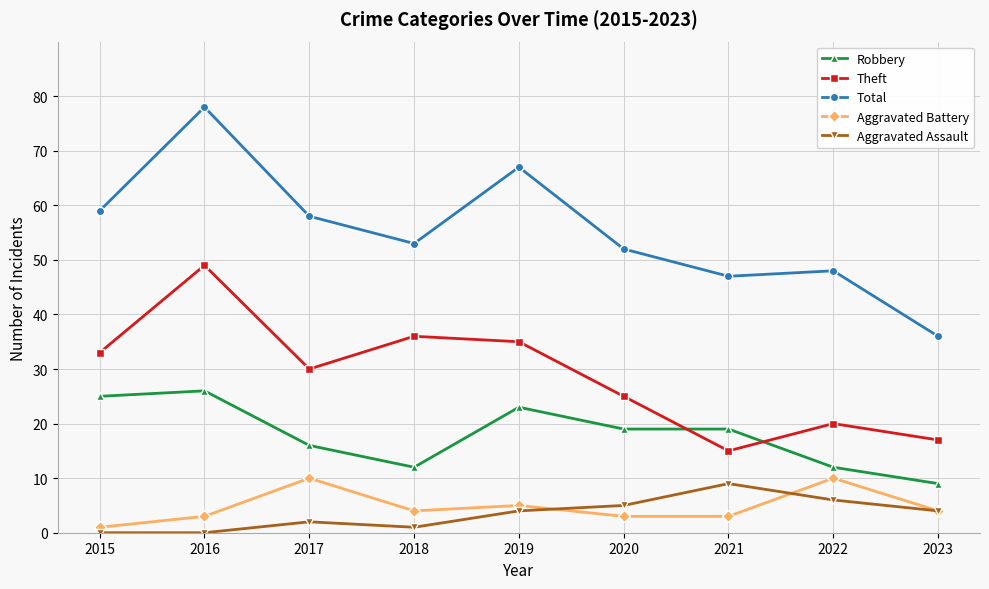

Reading left to right, what are all the values shown in this chart?

Robbery: 2015=25	2016=26	2017=16	2018=12	2019=23	2020=19	2021=19	2022=12	2023=9
Theft: 2015=33	2016=49	2017=30	2018=36	2019=35	2020=25	2021=15	2022=20	2023=17
Total: 2015=59	2016=78	2017=58	2018=53	2019=67	2020=52	2021=47	2022=48	2023=36
Aggravated Battery: 2015=1	2016=3	2017=10	2018=4	2019=5	2020=3	2021=3	2022=10	2023=4
Aggravated Assault: 2015=0	2016=0	2017=2	2018=1	2019=4	2020=5	2021=9	2022=6	2023=4